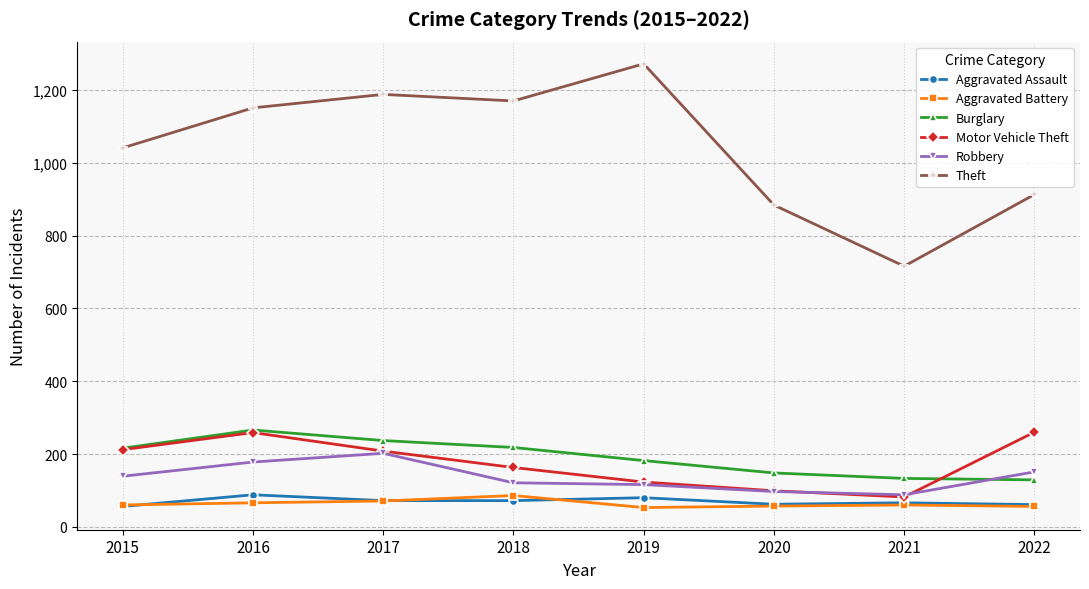

Is the value of Burglary at 2022 greater than the value of Aggravated Battery at 2016?

Yes